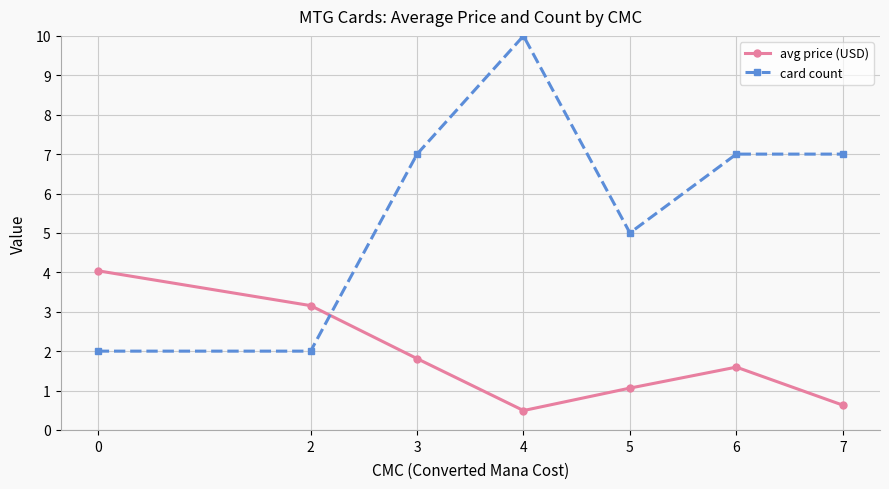

Reading left to right, what are all the values shown in this chart?

avg price (USD): 0=4.0	2=3.2	3=1.8	4=0.5	5=1.1	6=1.6	7=0.6
card count: 0=2.0	2=2.0	3=7.0	4=10.0	5=5.0	6=7.0	7=7.0